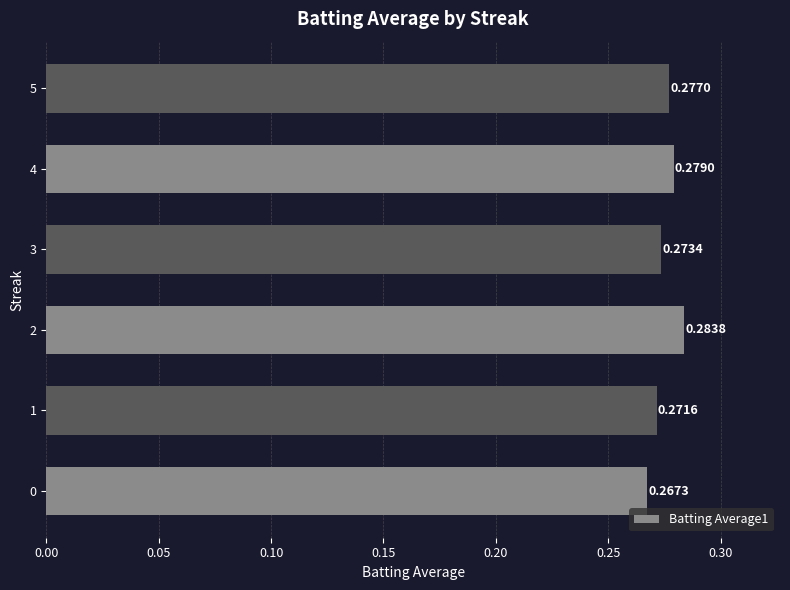

Rank the categories by value from lowest to highest.

0, 1, 3, 5, 4, 2